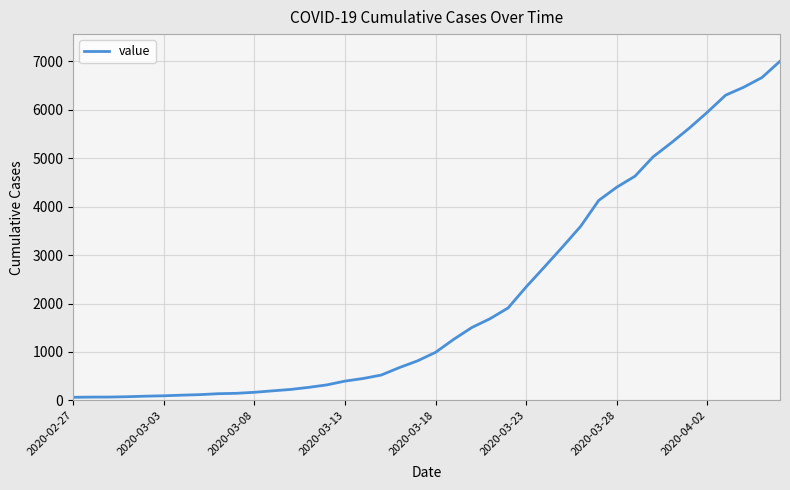

What is the maximum value shown in the chart?

7004